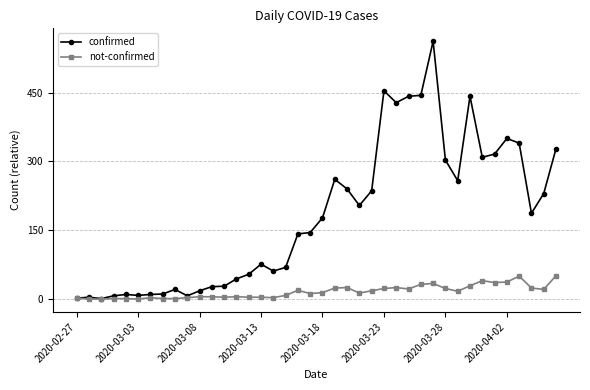

Which series has the largest total across all categories?

confirmed